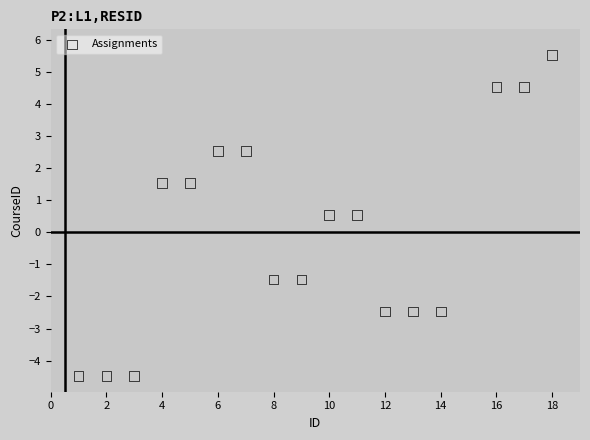

What is the range of X values (max minus min)?

17.0